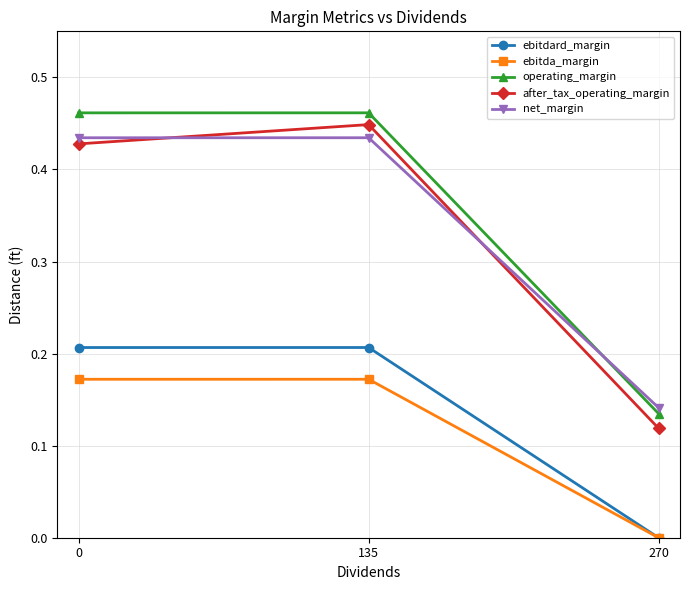

What is the total value across all series at 135?

1.7